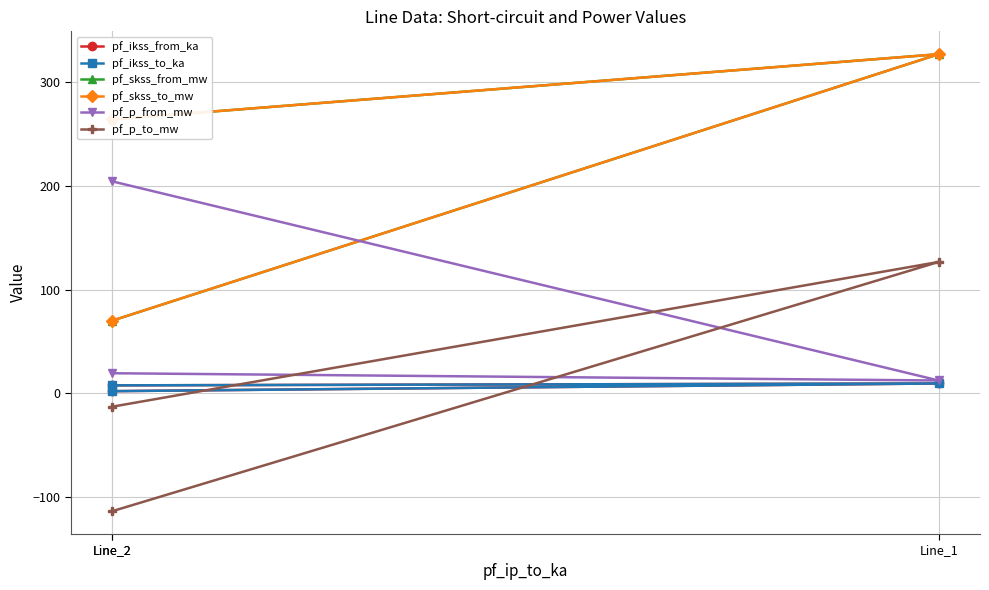

At which label is pf_p_from_mw closest to 108?

Line_2